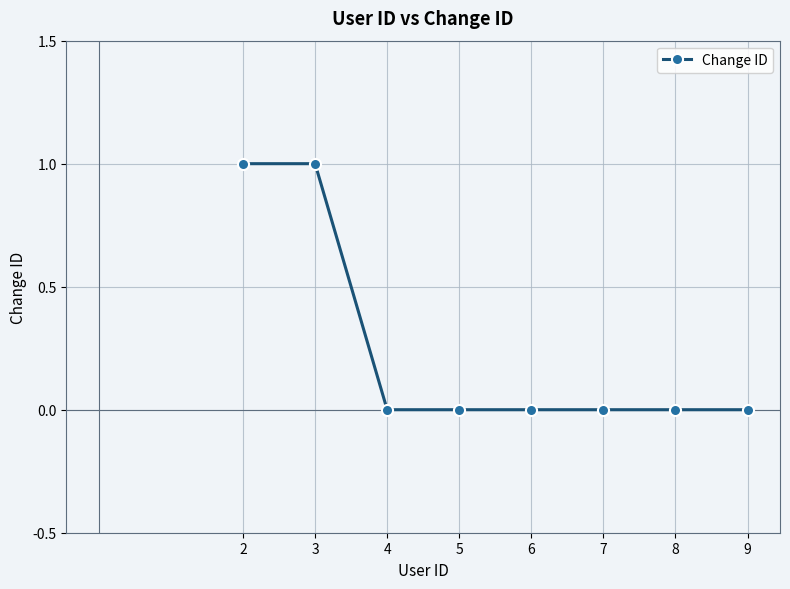

How many data points does each series have?

8